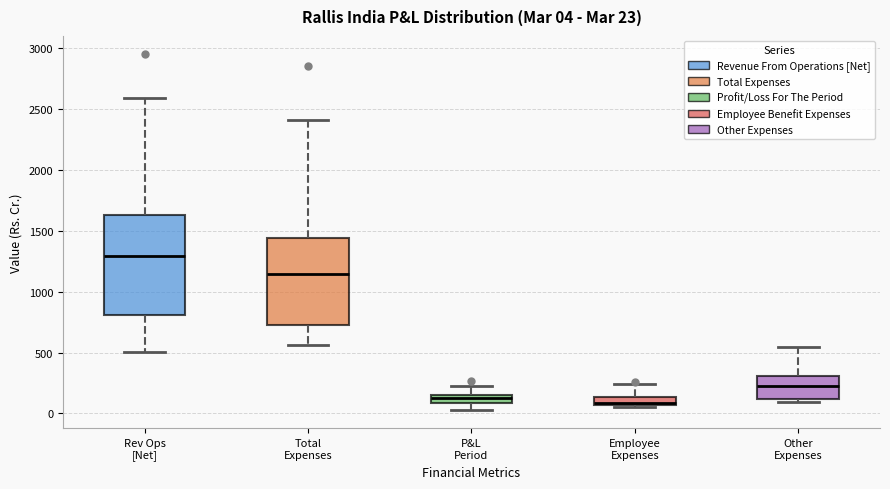

Comparing the boxes themselves (not the whiskers), which one is the tallest?

Rev Ops [Net]